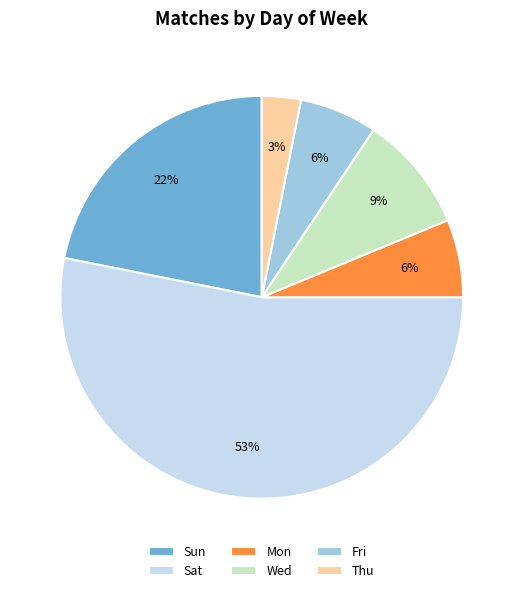

Which slice is the largest?

Sat